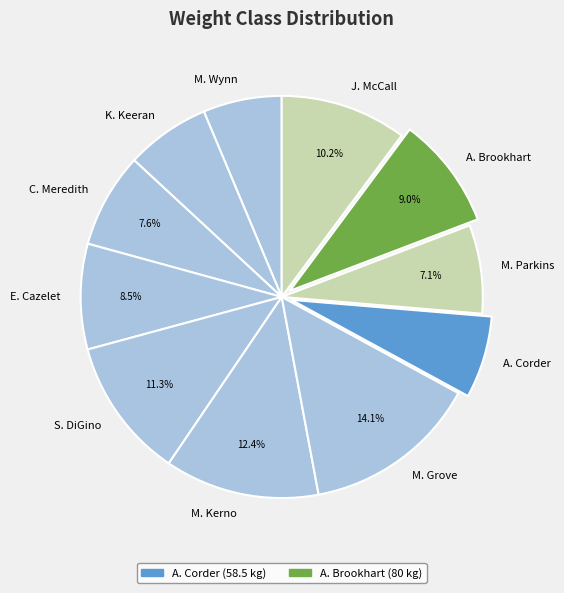

What portion of the pie excludes M. Parkins?

92.9%